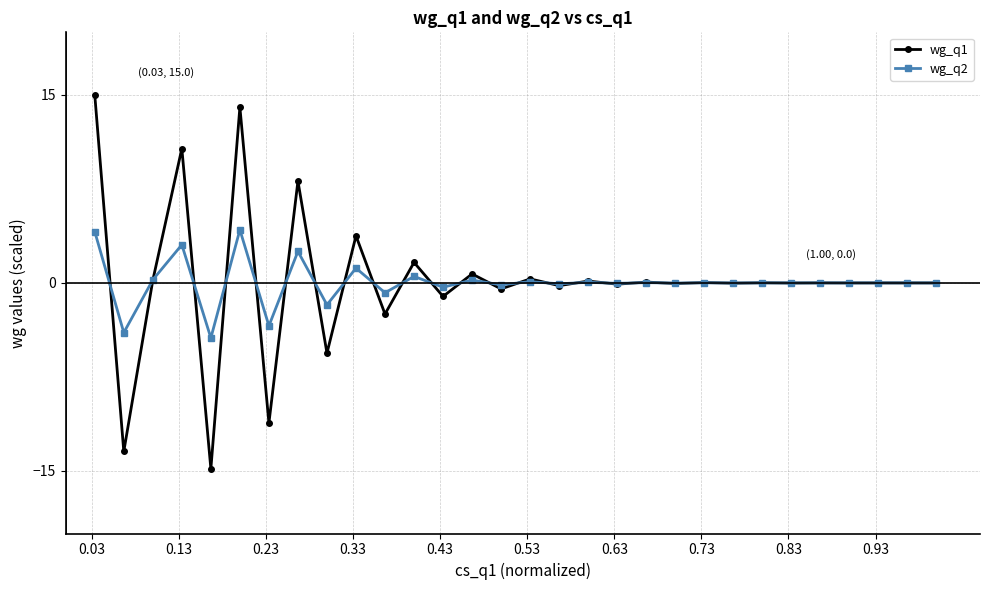

What is the maximum value for wg_q2?

4.2